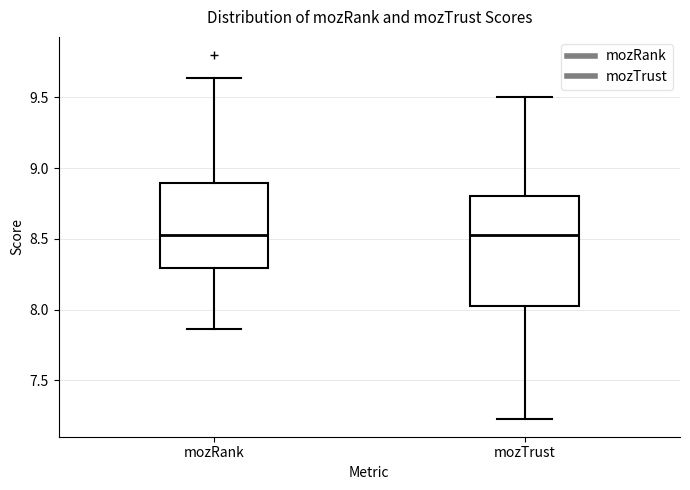

Where is the lower edge of the box for mozRank on the y-axis? The values are not printed on the chart, so give them approximately, as read against the axis.

8.30